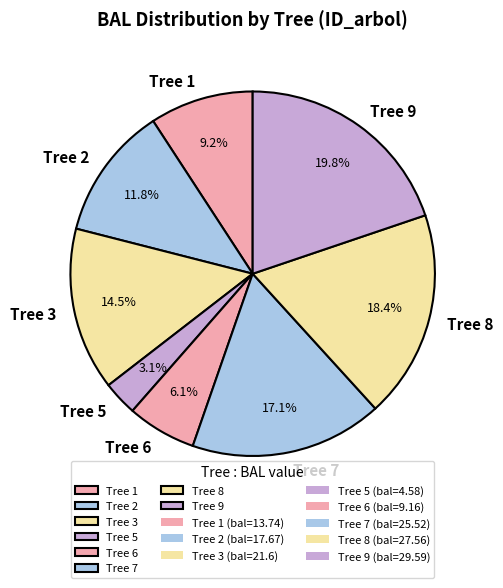

Is there a majority slice in this chart?

No